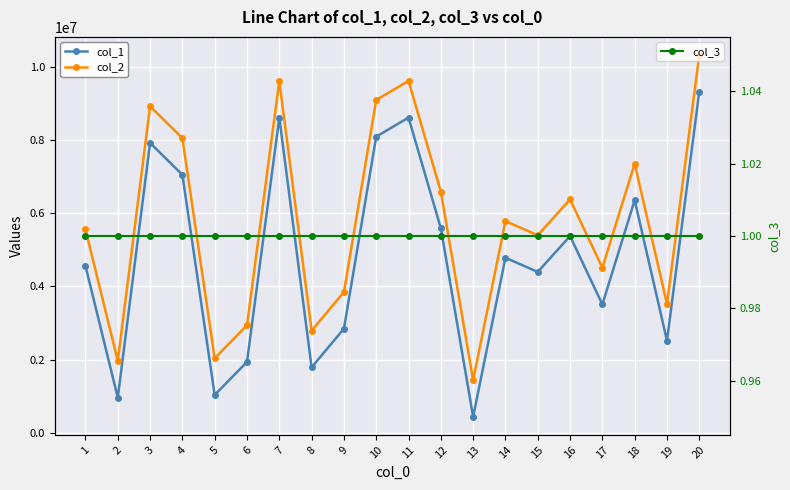

Which category has the lowest value in the col_1 series?

13